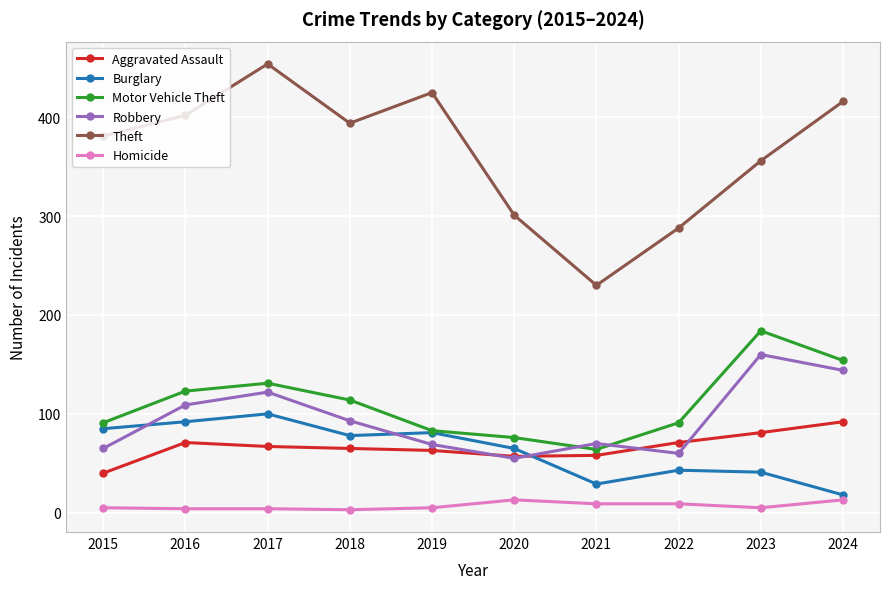

Does the chart display data point markers on the line(s)?

Yes